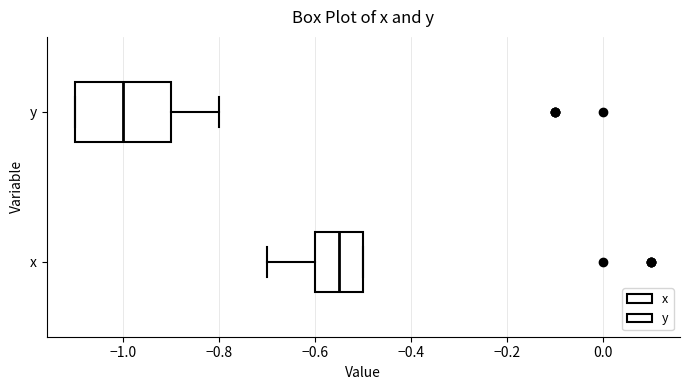

Which box has the furthest to the left median line?

y